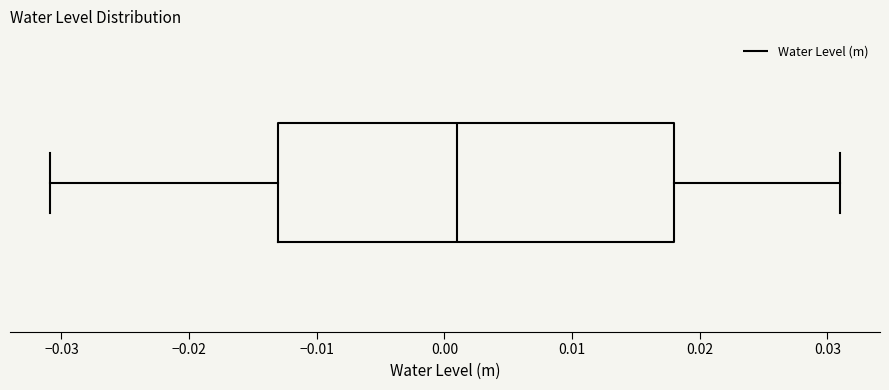

Where is the left edge of the box on the x-axis? The values are not printed on the chart, so give them approximately, as read against the axis.

-0.013